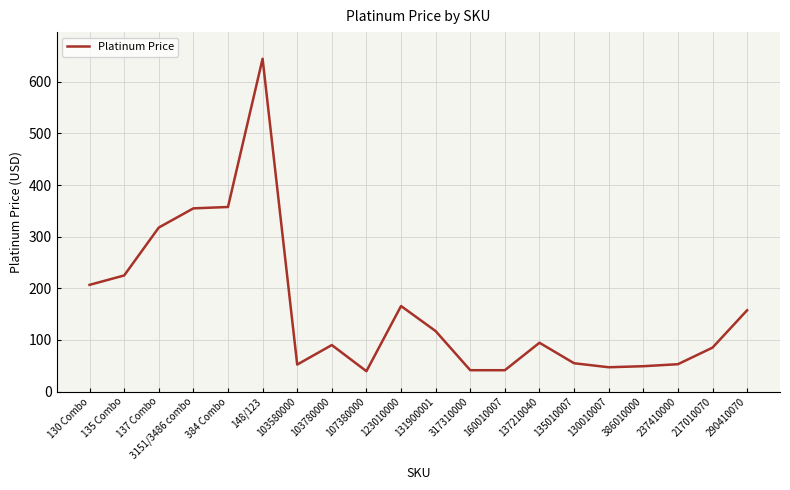

Approximately how many times larger is the value at 123010000 compared to 130 Combo?

0.8